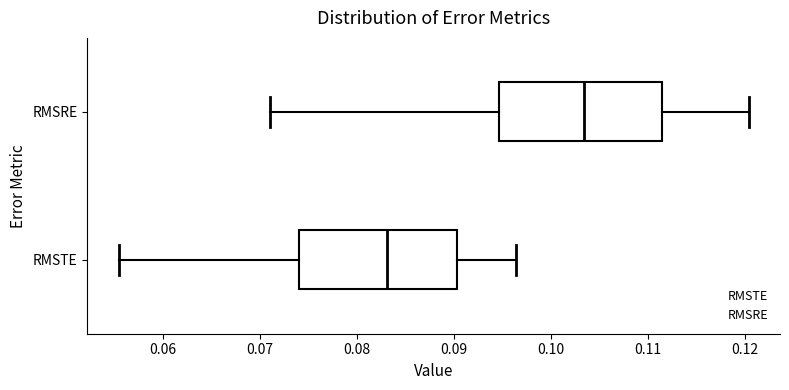

Reading bottom to top, read every box against the x-axis: the position of its median line, the range the box covers, and the ends of its whiskers. The values are not printed on the chart, so give them approximately, as read against the axis.

RMSTE: median 0.083, box 0.074 to 0.090, whiskers 0.055 to 0.096
RMSRE: median 0.103, box 0.095 to 0.111, whiskers 0.071 to 0.120